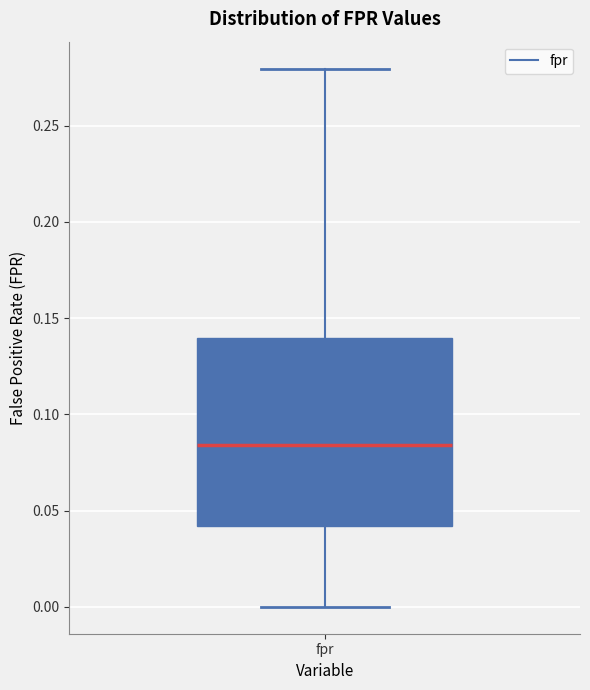

Transcribe this box plot: give where the median line is, the range the box spans, and where the two whiskers end, as read against the y-axis. The values are not printed on the chart, so give them approximately, as read against the axis.

median 0.085, box 0.040 to 0.140, whiskers 0.000 to 0.280